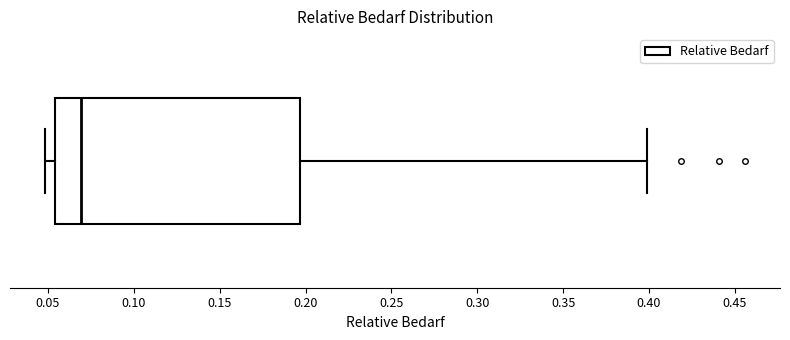

Where is the right edge of the box on the x-axis? The values are not printed on the chart, so give them approximately, as read against the axis.

0.195